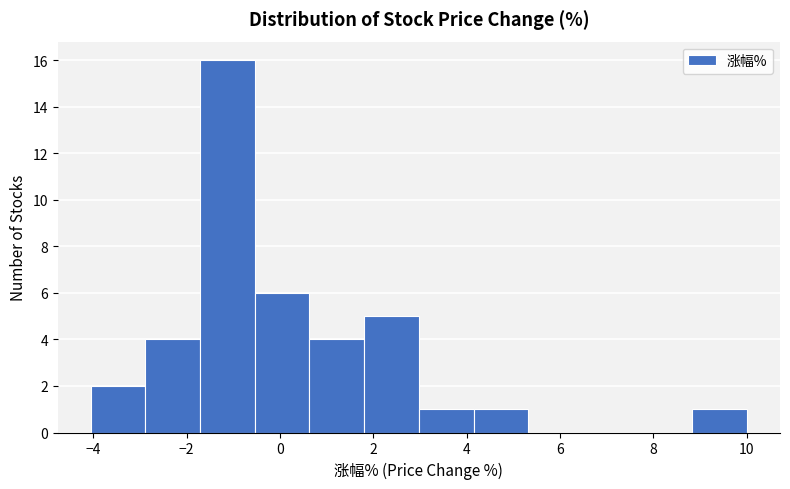

Reading left to right, list every bar in this chart as the range it spans on the x-axis followed by its height. Neither the bar edges nor the heights are printed on the chart, so give them approximately, as read against the axes.

-4.0 to -2.8: 2
-2.8 to -1.8: 4
-1.8 to -0.6: 16
-0.6 to 0.6: 6
0.6 to 1.8: 4
1.8 to 3.0: 5
3.0 to 4.2: 1
4.2 to 5.4: 1
5.4 to 6.4: 0
6.4 to 7.6: 0
7.6 to 8.8: 0
8.8 to 10.0: 1